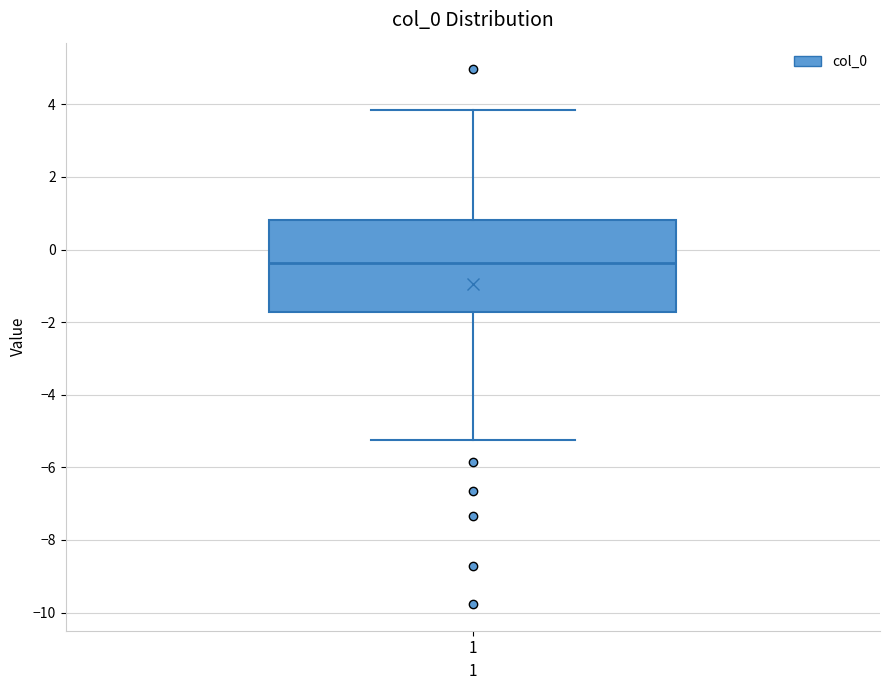

Read this box plot against the y-axis: the position of the median line, the range covered by the box, and the ends of both whiskers. The values are not printed on the chart, so give them approximately, as read against the axis.

median -0.4, box -1.8 to 0.8, whiskers -5.2 to 3.8